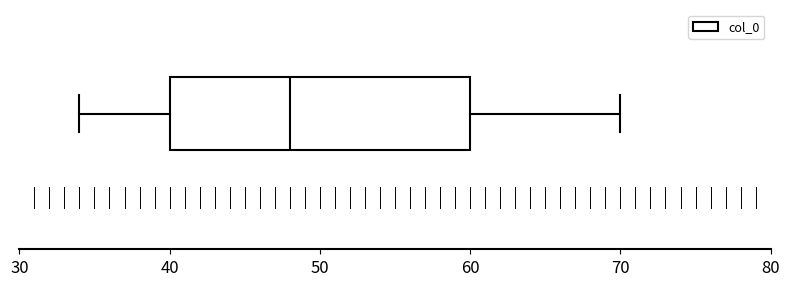

Where does the right whisker of the box end on the x-axis? The values are not printed on the chart, so give them approximately, as read against the axis.

70